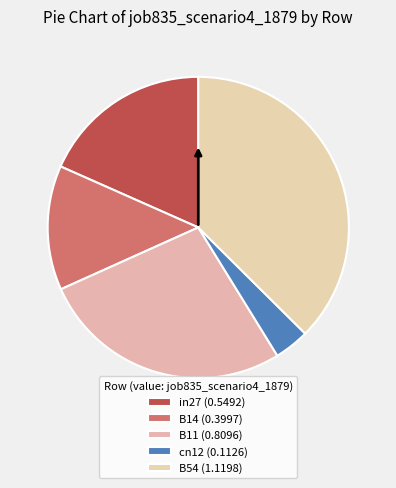

Count the number of slices in the pie.

5